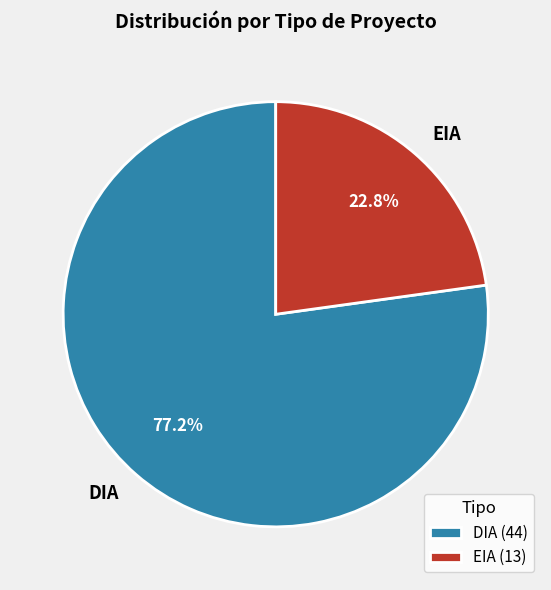

Do EIA and DIA together represent more than half of the pie?

Yes